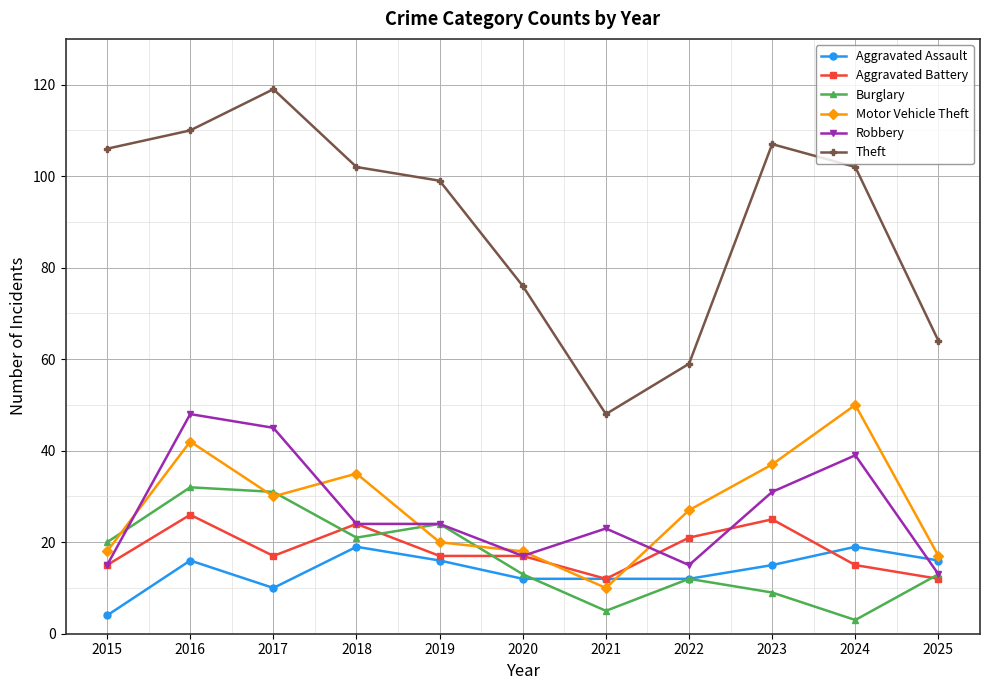

Count the number of data series in this chart.

6